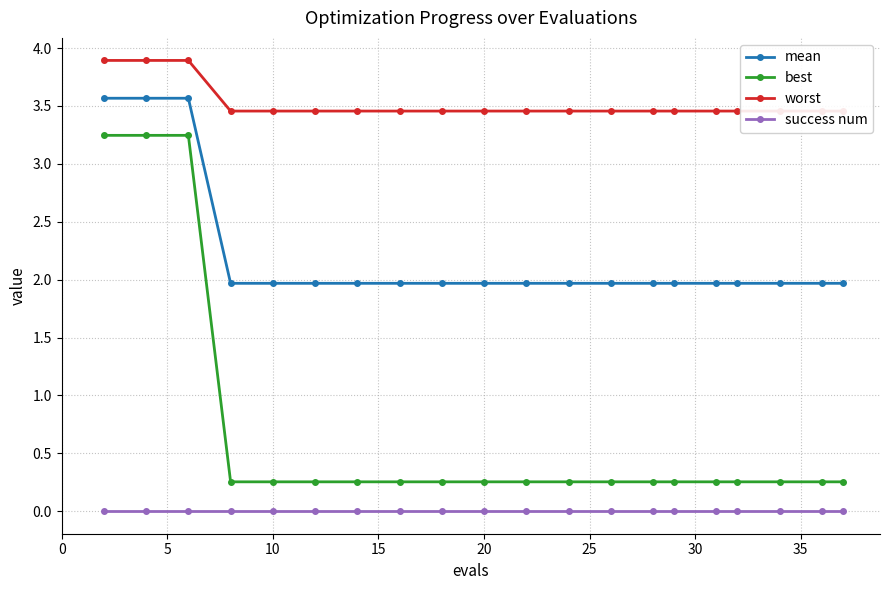

True or false: mean has more than 1 interior local peaks.

False